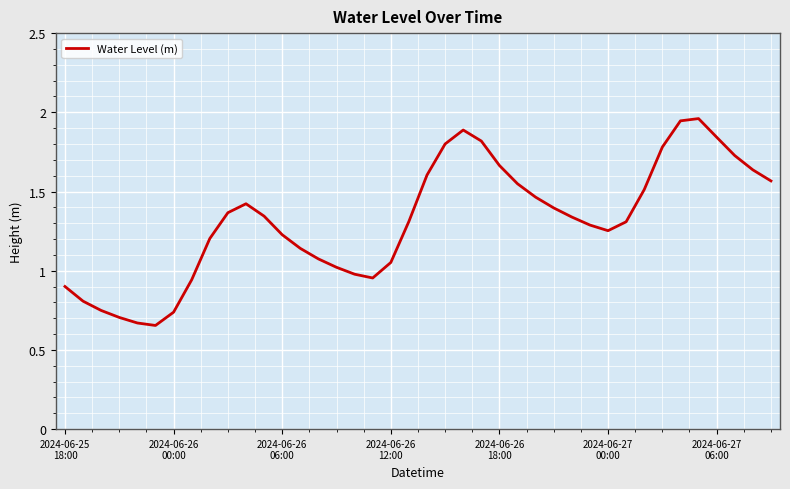

How many categories are shown in the chart?

40